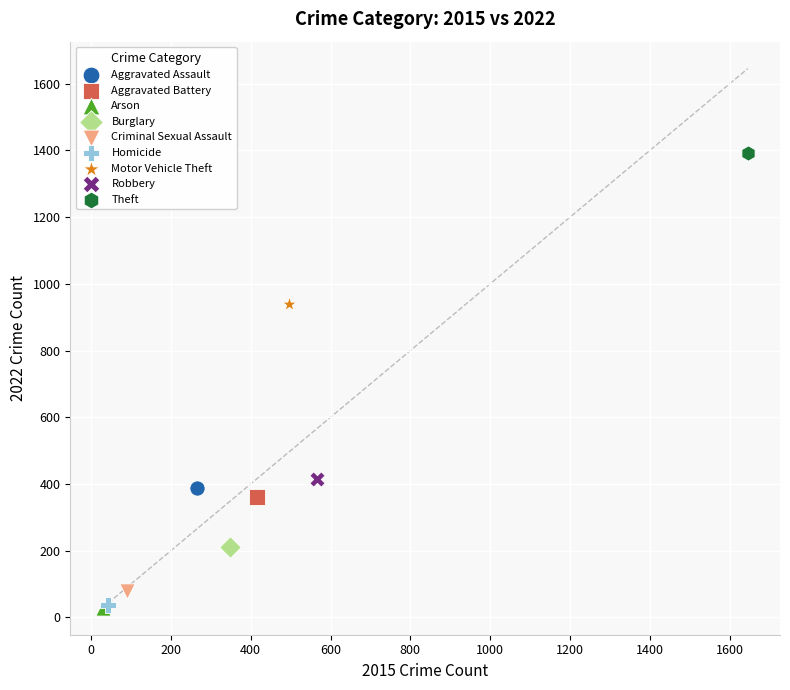

What are all the series names shown in the legend?

Aggravated Assault, Aggravated Battery, Arson, Burglary, Criminal Sexual Assault, Homicide, Motor Vehicle Theft, Robbery, Theft